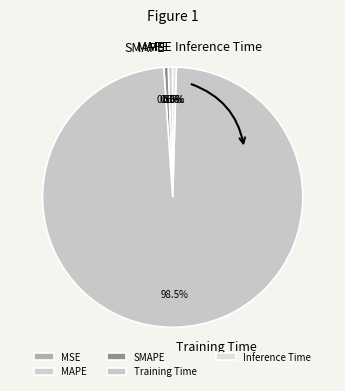

What is the majority slice?

Training Time